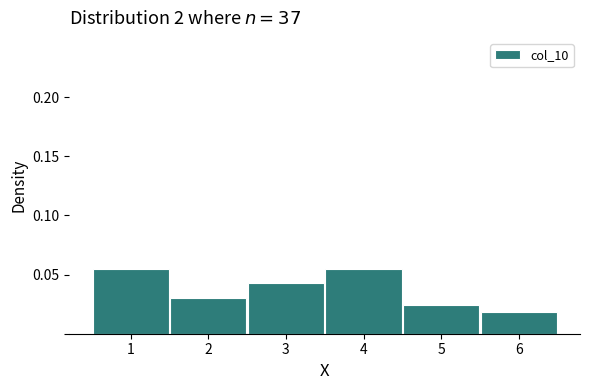

Is it true that the value at 2 is 0.1?

False